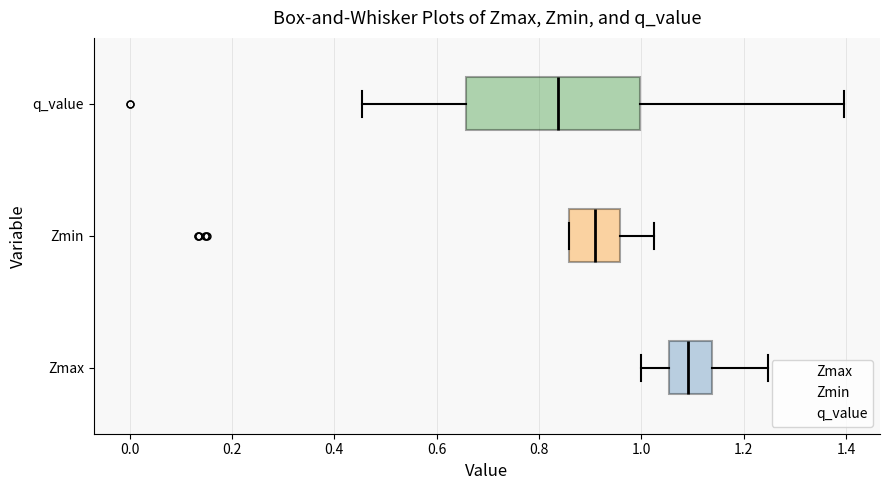

Comparing the boxes themselves (not the whiskers), which one is the widest?

q_value